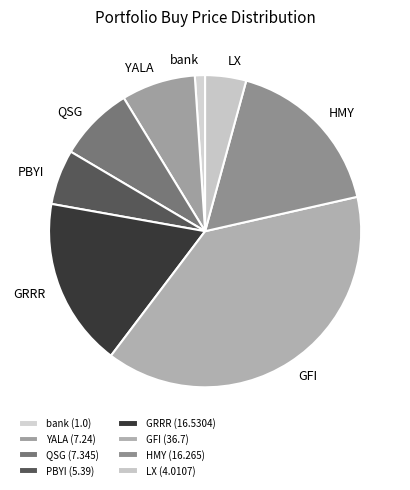

Approximately how many times larger is the value at PBYI compared to QSG?

0.7